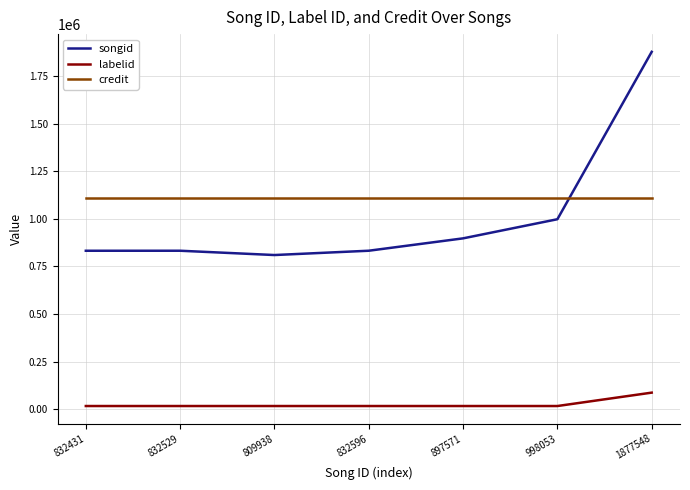

True or false: credit and labelid cross at least once.

False